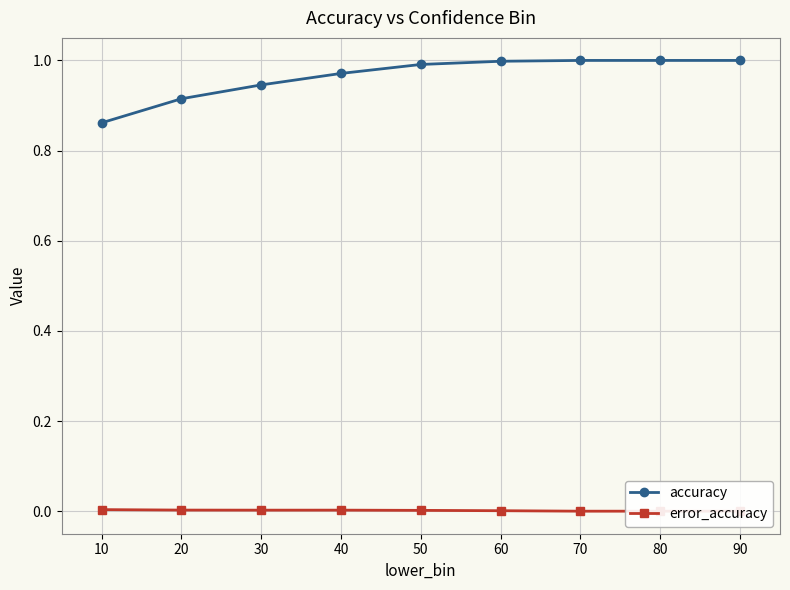

Where is the first local maximum for error_accuracy?

40